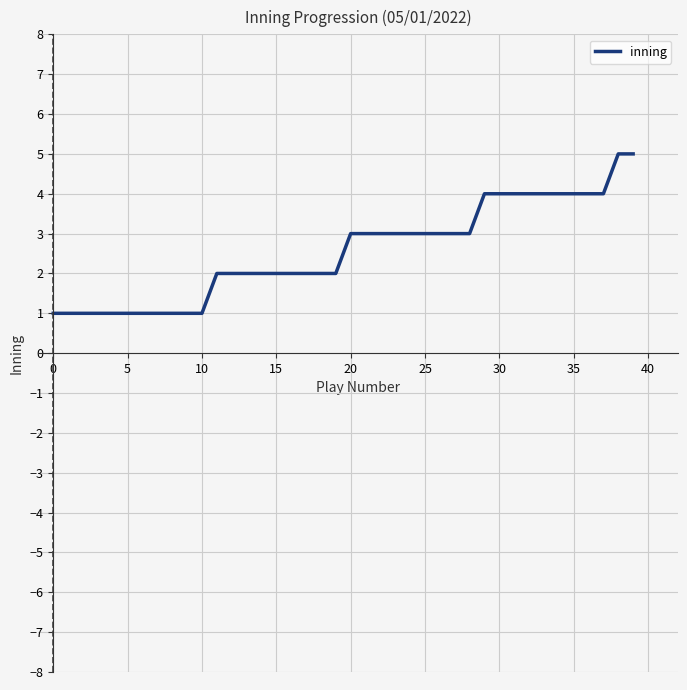

Count the values in the range 1 to 4.

38